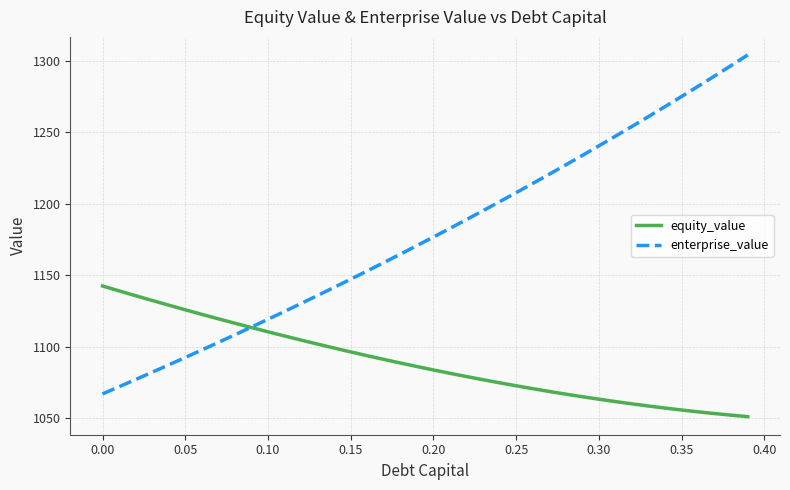

What are all the series names shown in the legend?

equity_value, enterprise_value